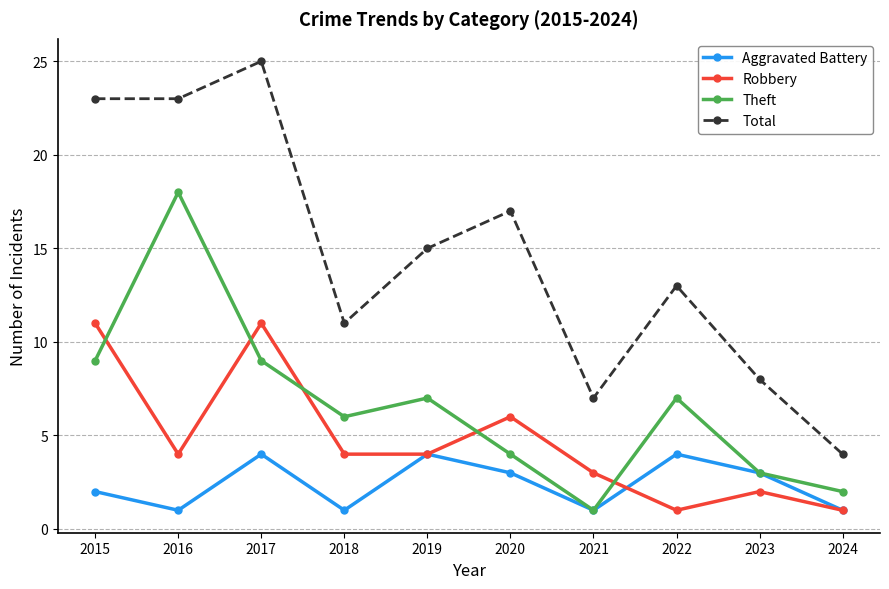

What is the total value across all series at 2020?

30